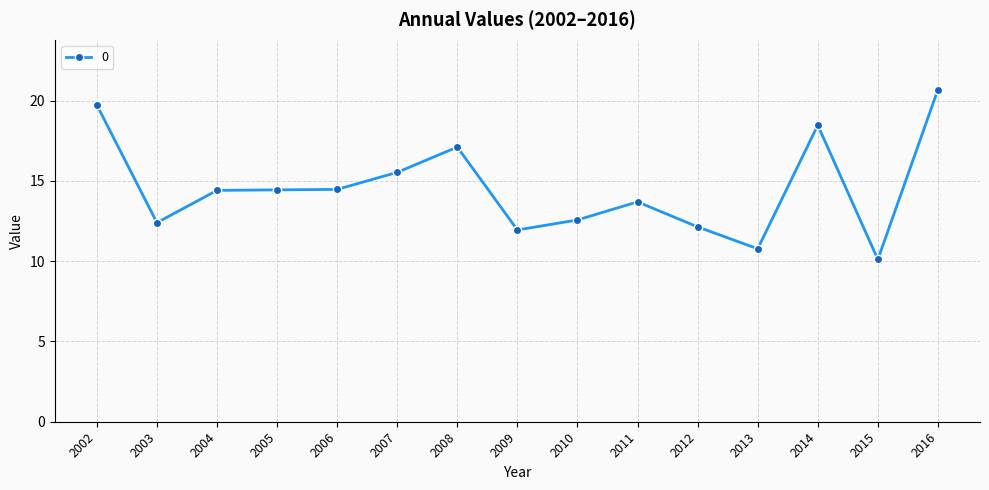

True or false: there are more than 1 points higher than both neighbors.

True